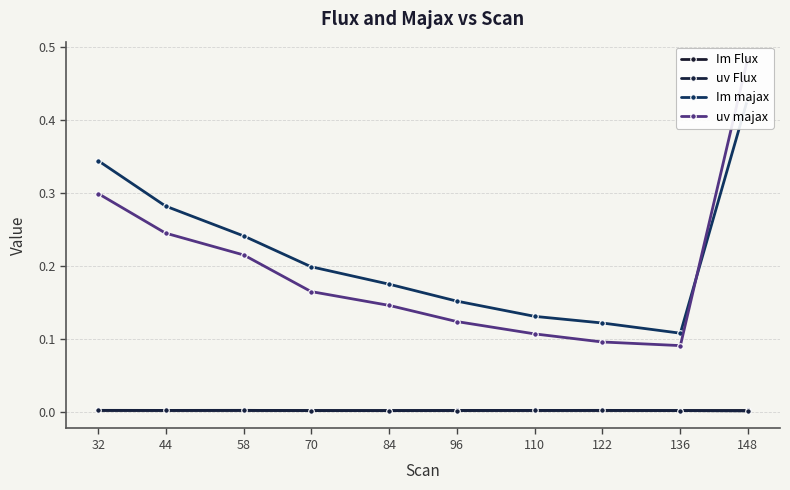

Read the uv majax value at 32.

0.3